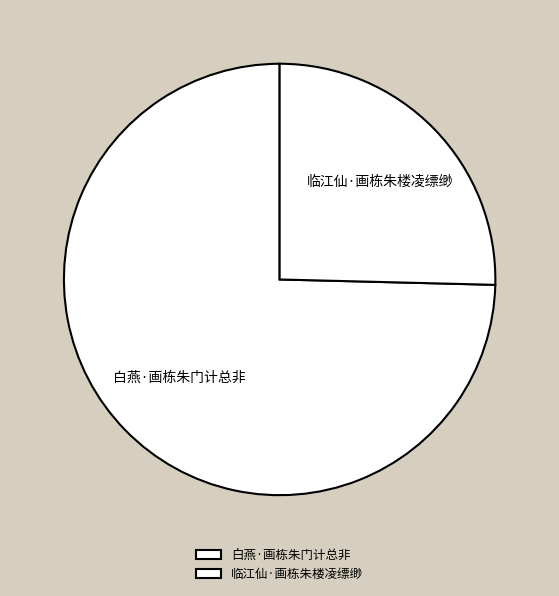

Approximately how many times larger is the value at 白燕·画栋朱门计总非 compared to 临江仙·画栋朱楼凌缥缈?

2.9